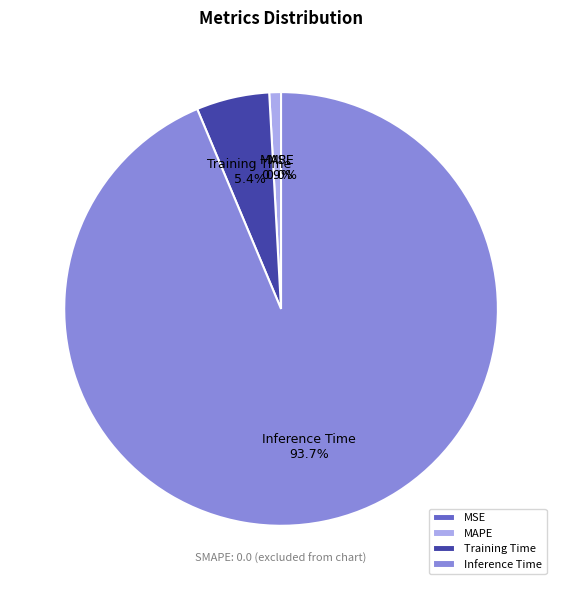

True or false: MAPE accounts for 11% of the total.

False